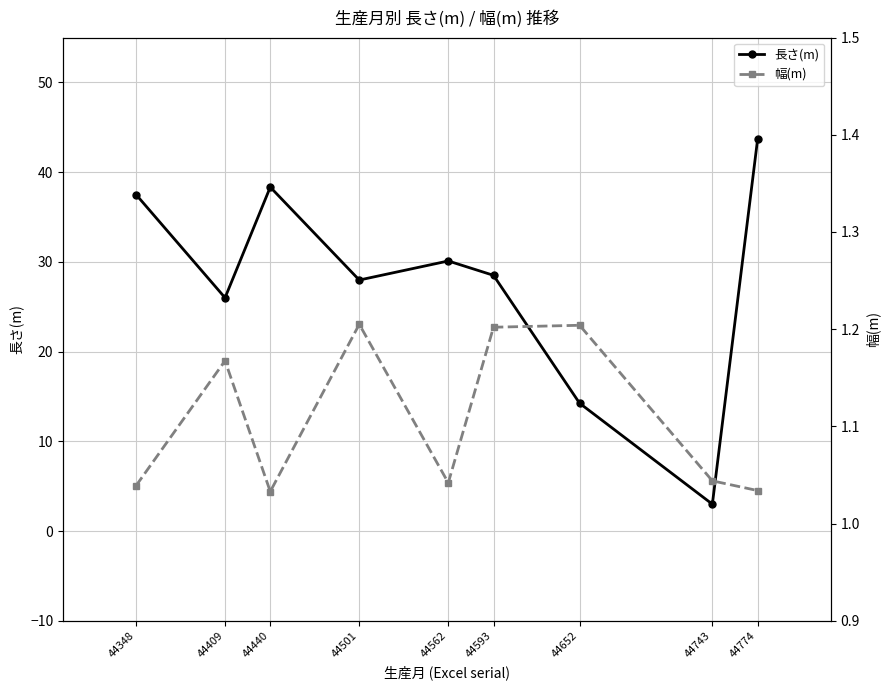

Between 44593 and 44652, which series saw the biggest shift?

長さ(m)